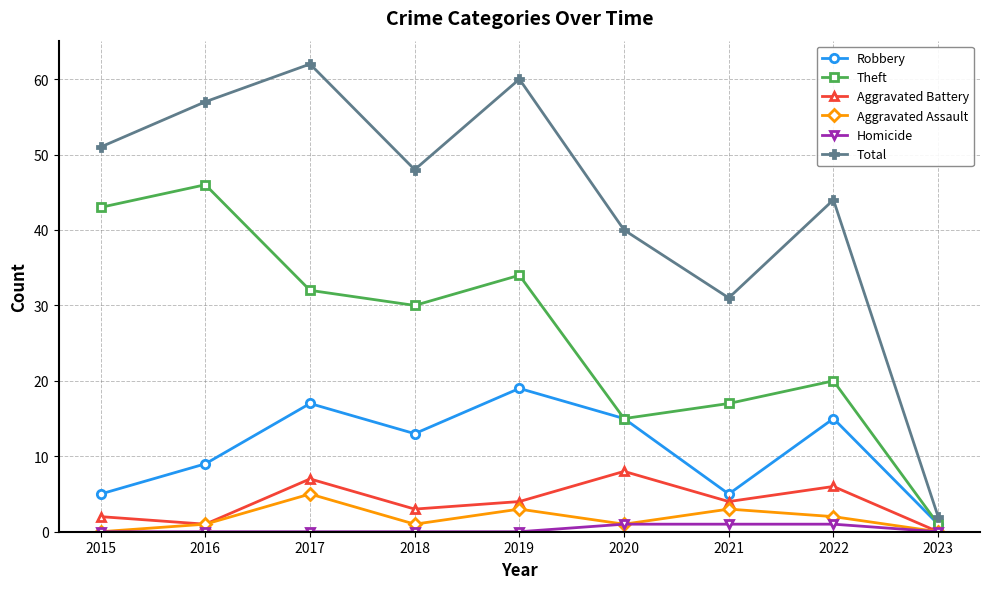

At which label does Aggravated Battery first exceed 4?

2017